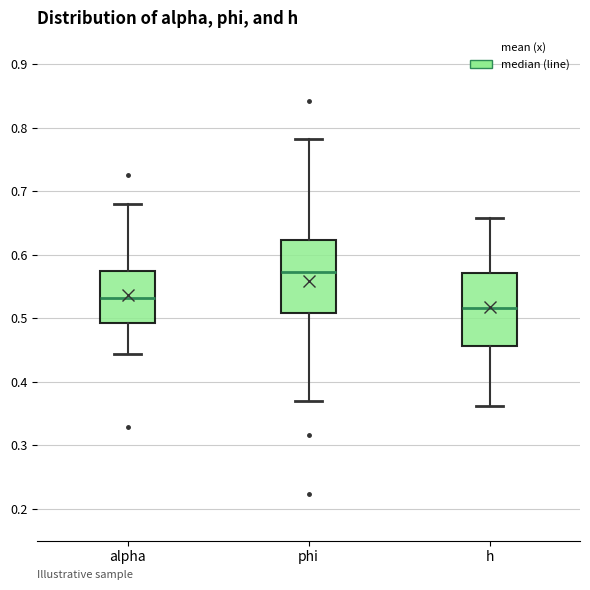

Reading left to right, transcribe this box plot: for each box, give where its median line is, the range the box spans, and where its two whiskers end, as read against the y-axis. The values are not printed on the chart, so give them approximately, as read against the axis.

alpha: median 0.53, box 0.49 to 0.57, whiskers 0.44 to 0.68
phi: median 0.57, box 0.51 to 0.62, whiskers 0.37 to 0.78
h: median 0.52, box 0.46 to 0.57, whiskers 0.36 to 0.66